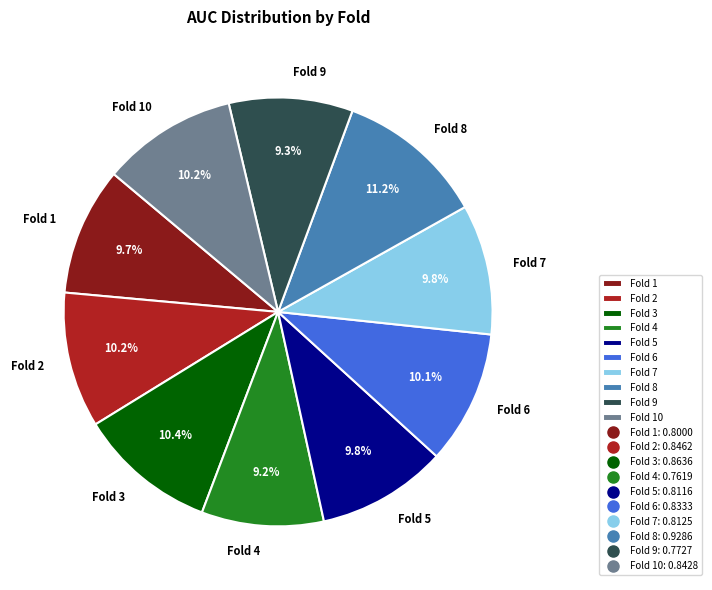

To the nearest percent, what is the difference between the largest and smallest slice percentages?

2%